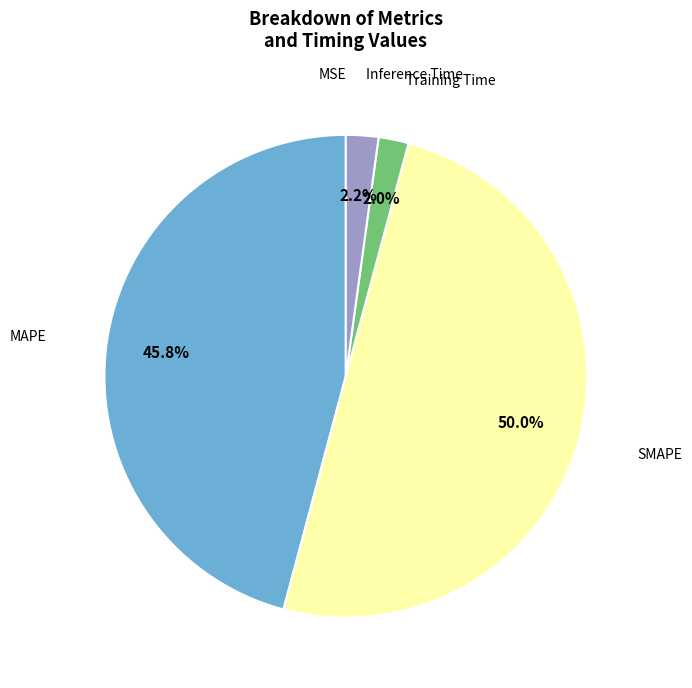

How many slices are in this pie chart?

5